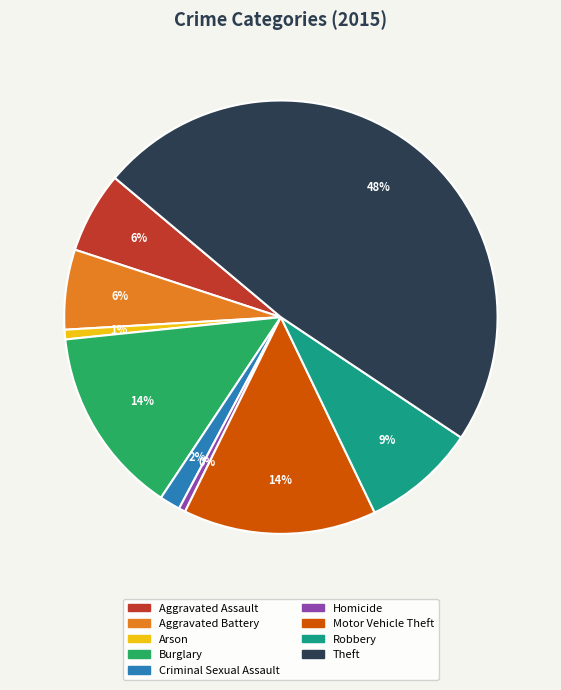

What is the ratio of the value at Robbery to the value at Motor Vehicle Theft?

0.6